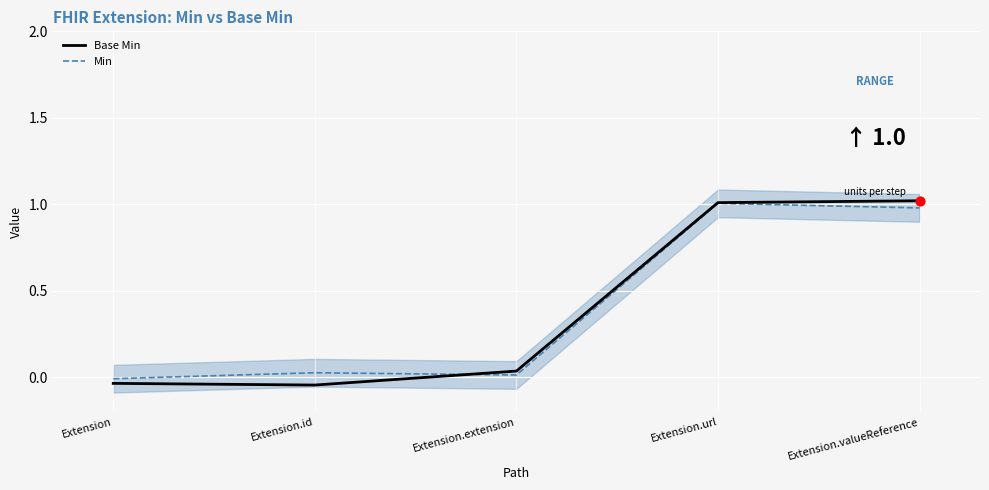

Which series has the largest total across all categories?

Min